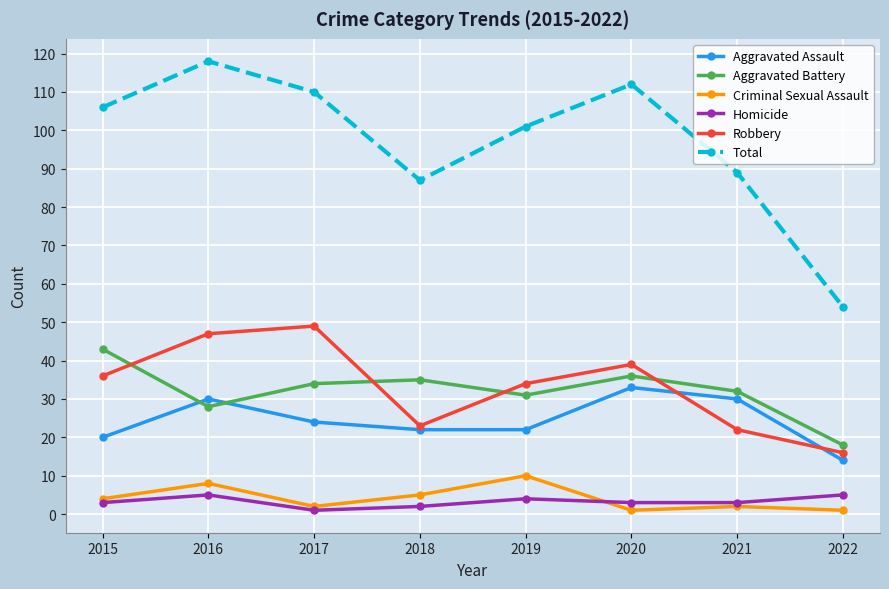

Does the chart display data point markers on the line(s)?

Yes